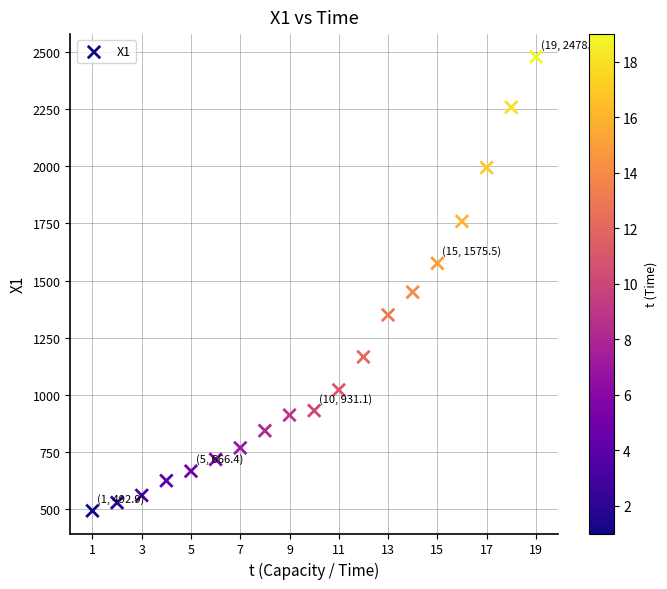

What Y value in the scatter plot is closest to 1485?

1449.4